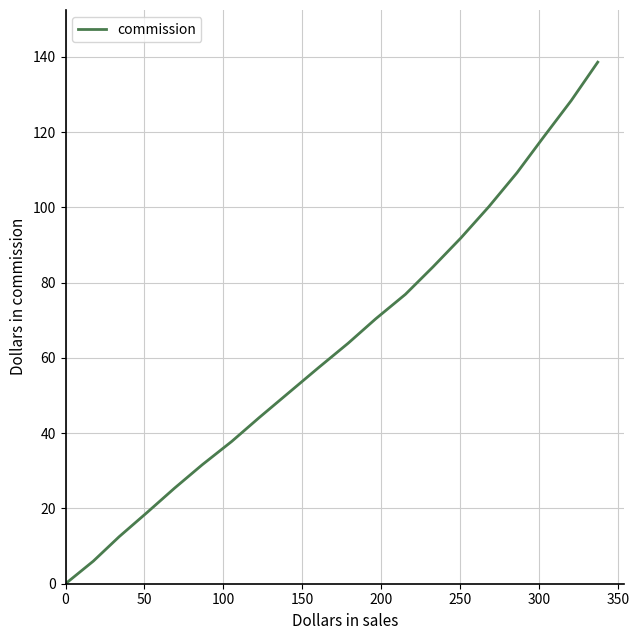

What is the greatest value displayed?

138.6